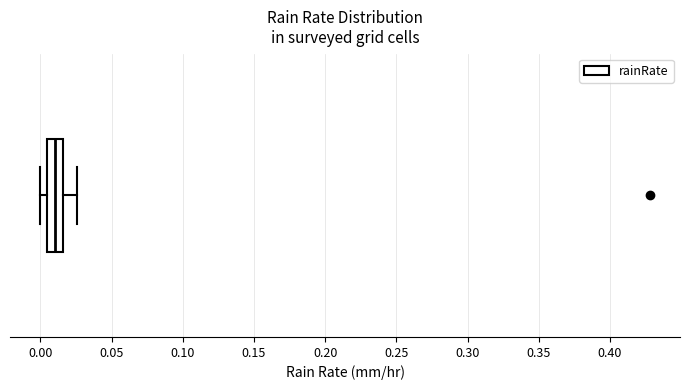

Read this box plot against the x-axis: the position of the median line, the range covered by the box, and the ends of both whiskers. The values are not printed on the chart, so give them approximately, as read against the axis.

median 0.010, box 0.005 to 0.015, whiskers 0.000 to 0.025